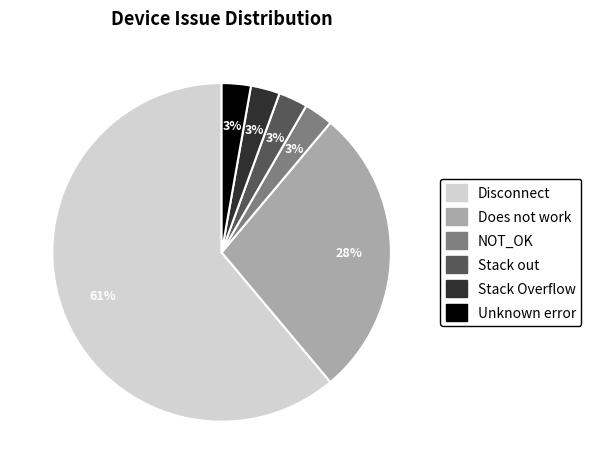

Is the sum of Does not work and NOT_OK greater than half?

No